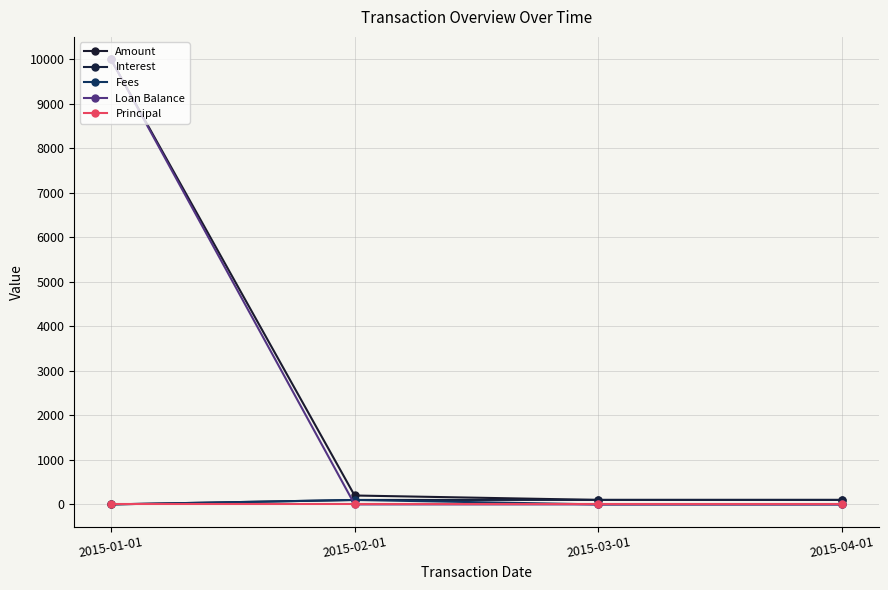

Rank the categories by Loan Balance value from highest to lowest.

2015-01-01, 2015-02-01, 2015-03-01, 2015-04-01